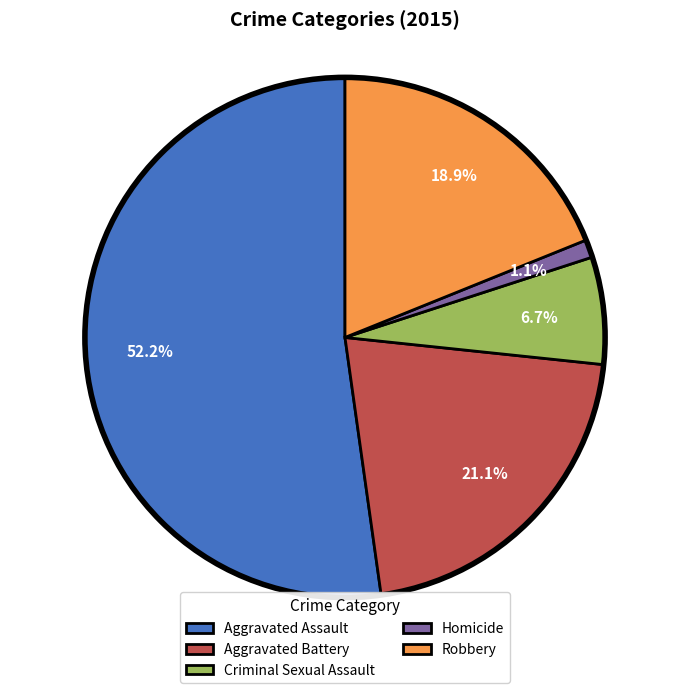

Which slice is the largest?

Aggravated Assault